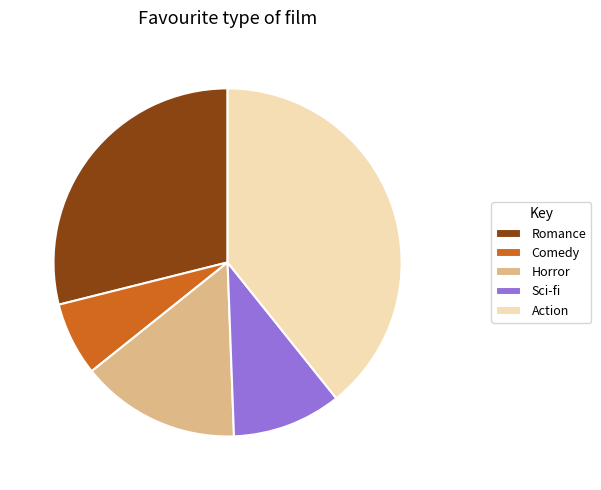

Do Sci-fi and Action together represent more than half of the pie?

No